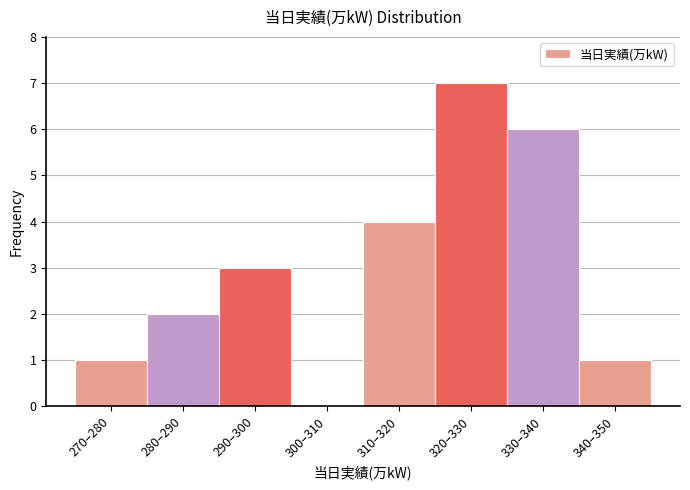

Reading left to right, list all the values displayed in this chart.

270–280=1	280–290=2	290–300=3	300–310=0	310–320=4	320–330=7	330–340=6	340–350=1